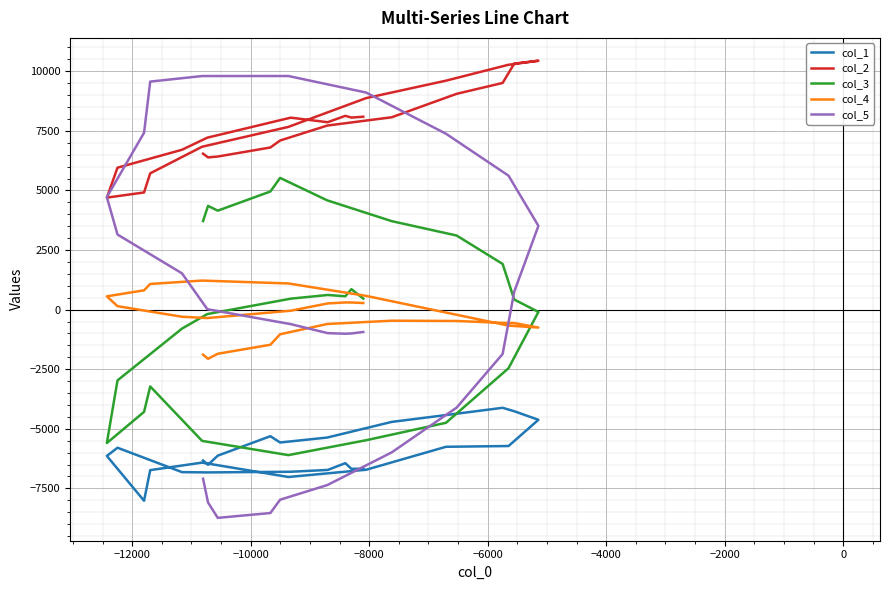

Is the value of col_4 at 30 greater than the value of col_2 at 38?

No